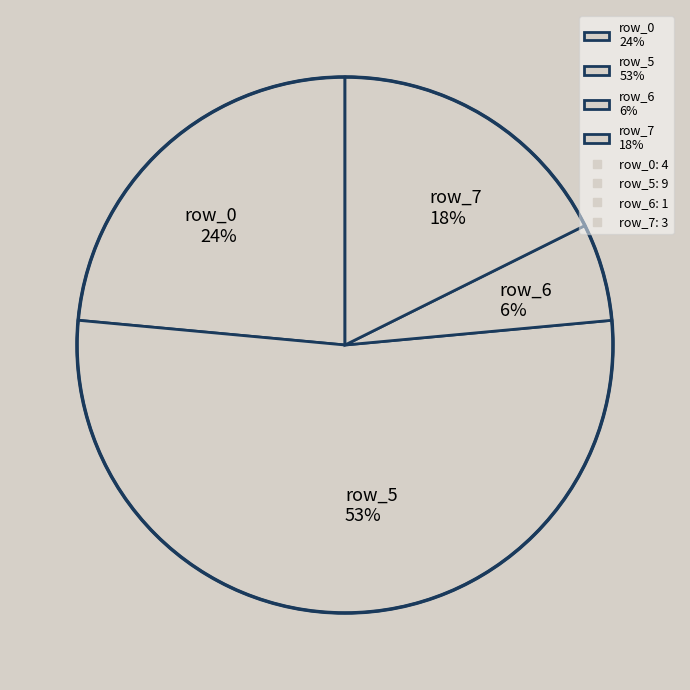

What is the majority slice?

row_5 53%